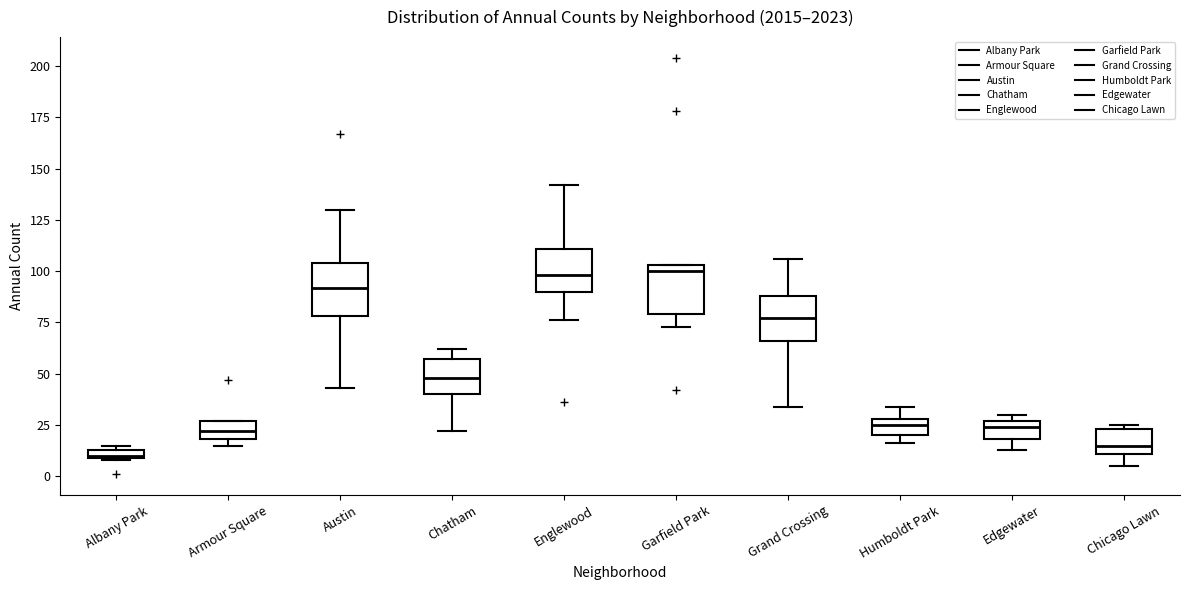

Which box's median line is the lowest?

Albany Park